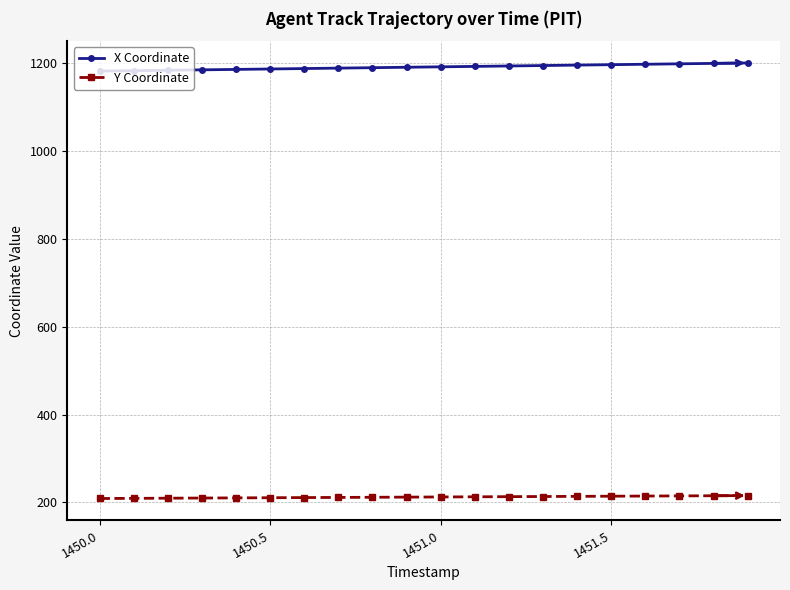

What is the sum of all Y Coordinate values?

4239.4